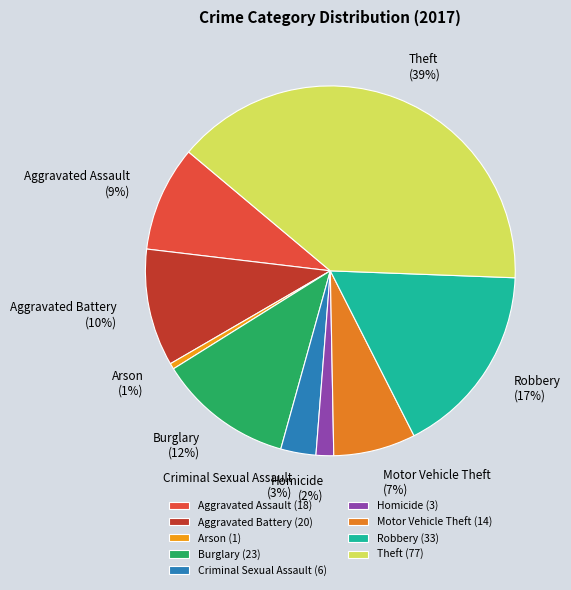

What is the largest slice in the pie chart?

Theft